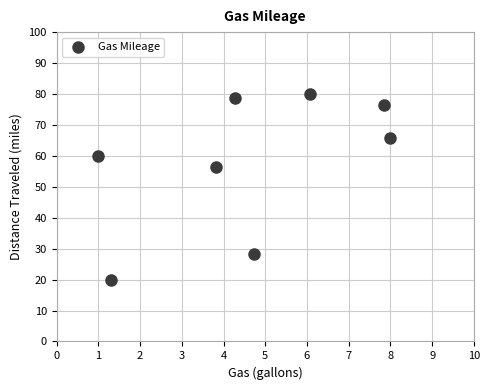

What Y value in the scatter plot is closest to 50?

56.5